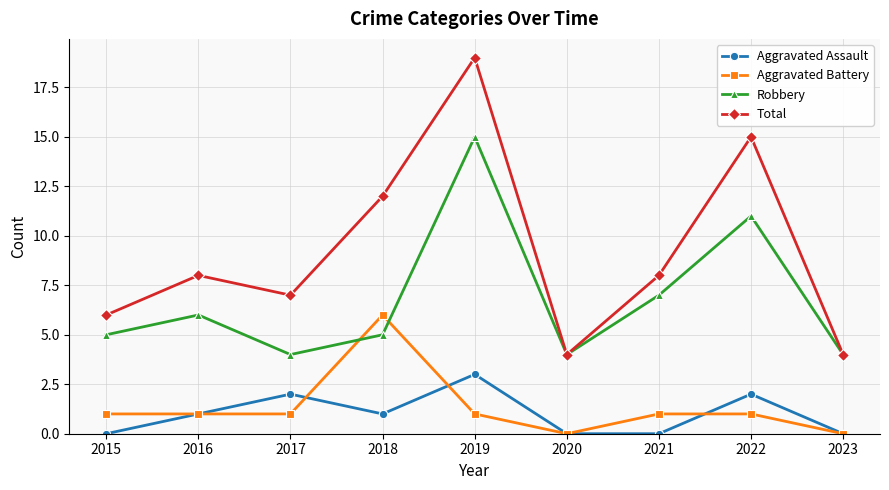

What is the difference between the maximum and second lowest values in the Robbery series?

11